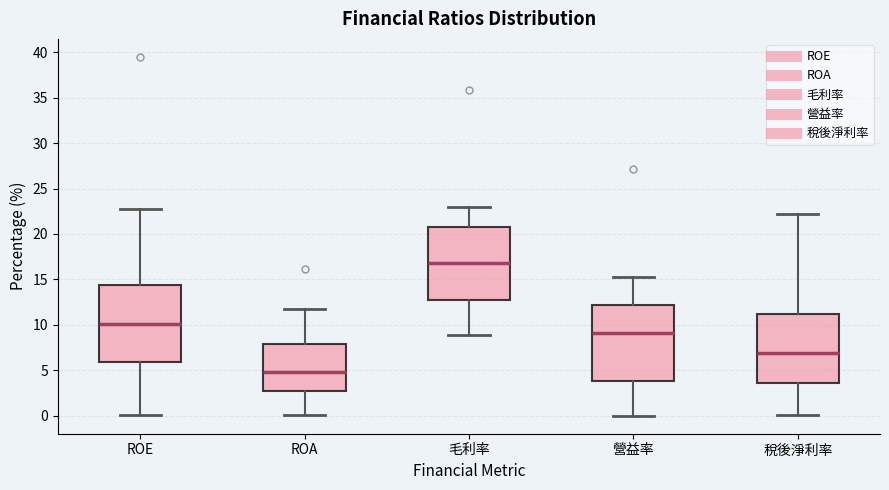

Reading left to right, transcribe this box plot: for each box, give where its median line is, the range the box spans, and where its two whiskers end, as read against the y-axis. The values are not printed on the chart, so give them approximately, as read against the axis.

ROE: median 10.0, box 6.0 to 14.5, whiskers 0.0 to 23.0
ROA: median 5.0, box 2.5 to 8.0, whiskers 0.0 to 11.5
毛利率: median 17.0, box 13.0 to 20.5, whiskers 9.0 to 23.0
營益率: median 9.0, box 4.0 to 12.0, whiskers 0.0 to 15.5
稅後淨利率: median 7.0, box 3.5 to 11.0, whiskers 0.0 to 22.0